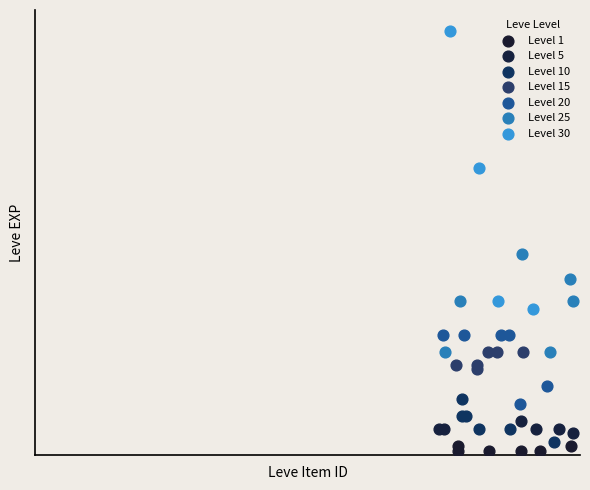

Which series contains the lowest Y value?

Level 1